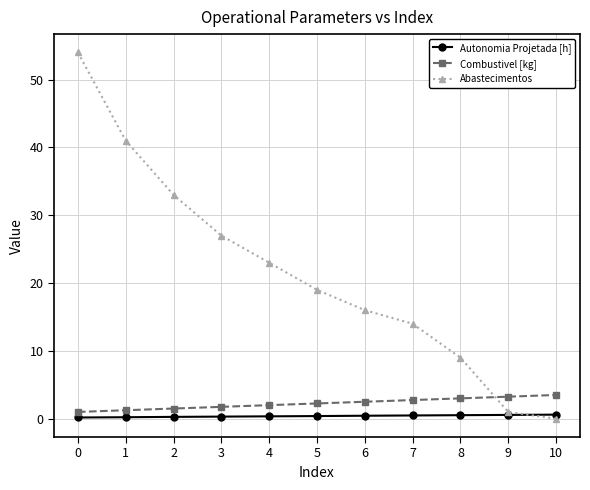

Which series ends up on top after the final intersection of Abastecimentos and Autonomia Projetada [h]?

Autonomia Projetada [h]